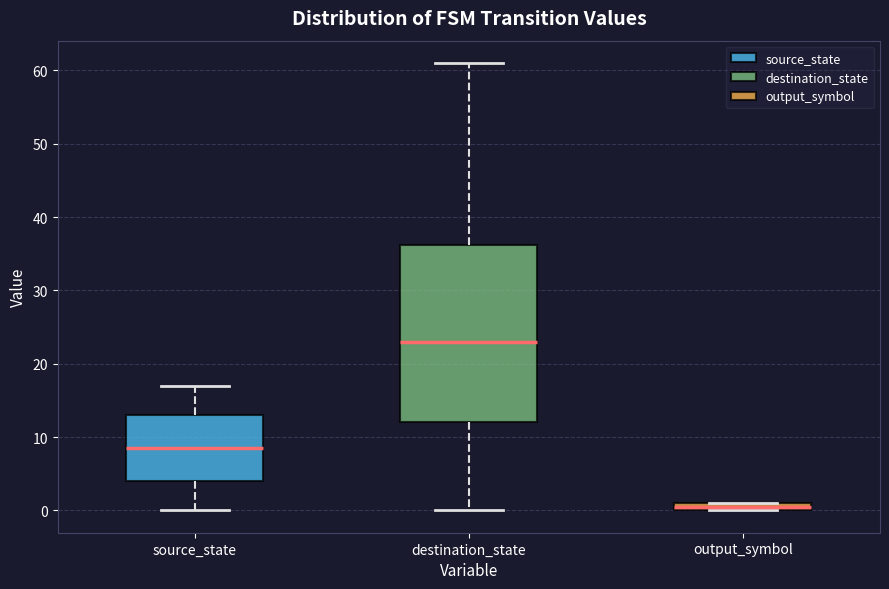

Which box has the highest median line?

destination_state